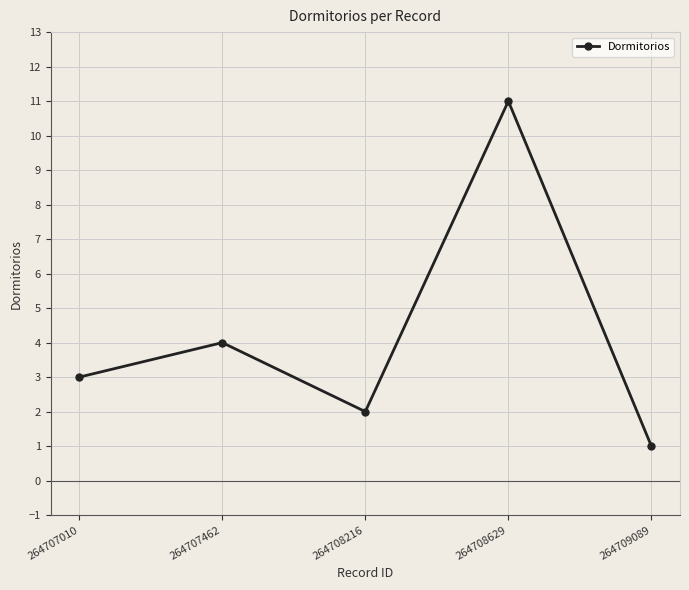

What is the minimum value shown in the chart?

1